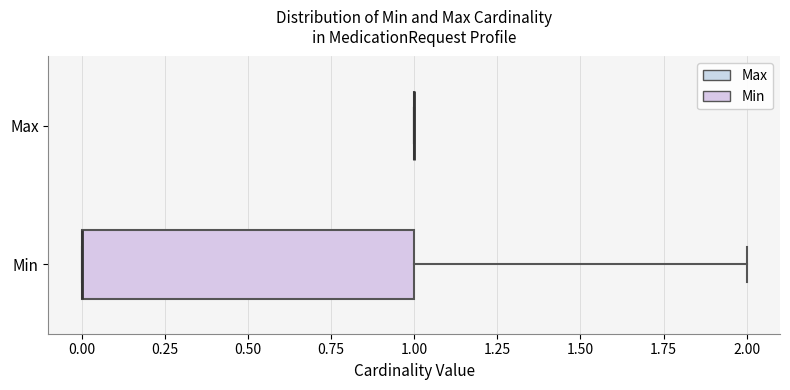

Which box is the widest, from its left edge to its right edge?

Min